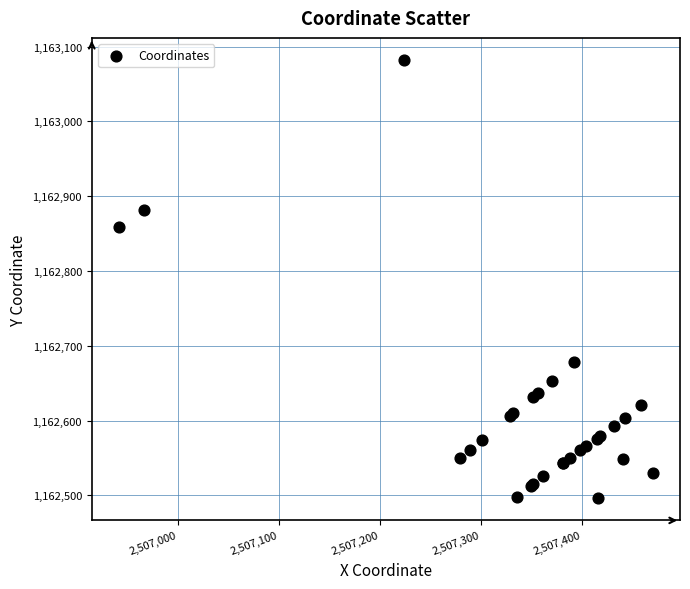

What Y value in the scatter plot is closest to 1162789?

1162858.2